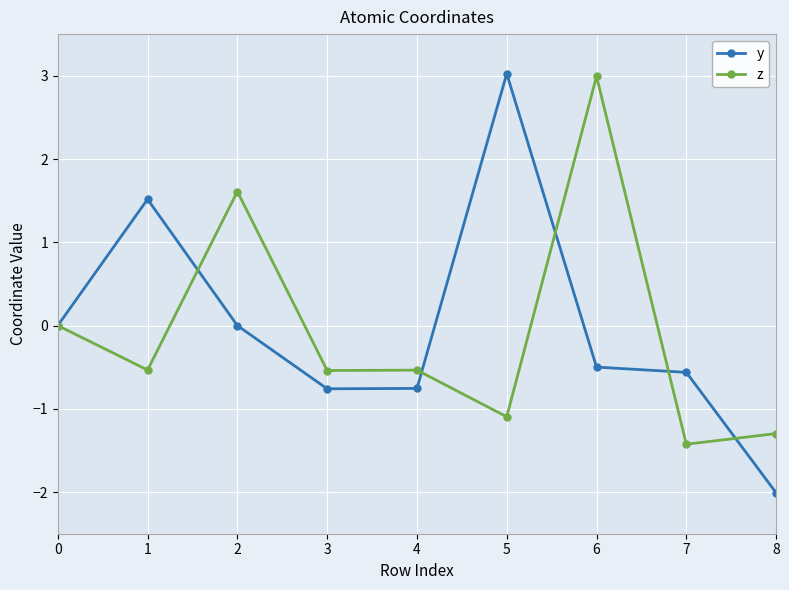

Reading right to left, list all the values displayed in this chart.

y: -2.0	-0.6	-0.5	3.0	-0.8	-0.8	0.0	1.5	0.0
z: -1.3	-1.4	3.0	-1.1	-0.5	-0.5	1.6	-0.5	0.0